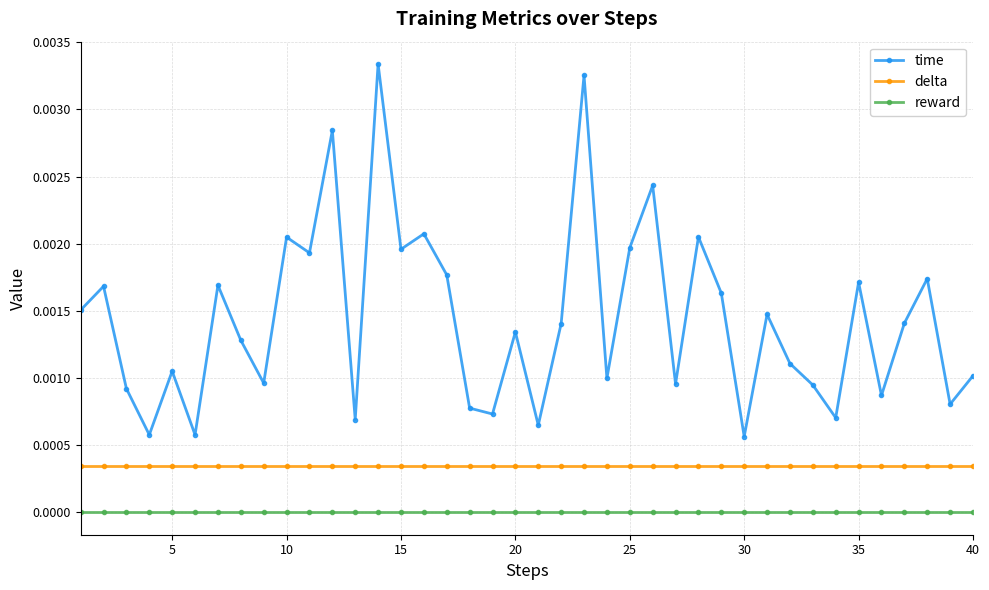

True or false: reward and time intersect in this chart.

False